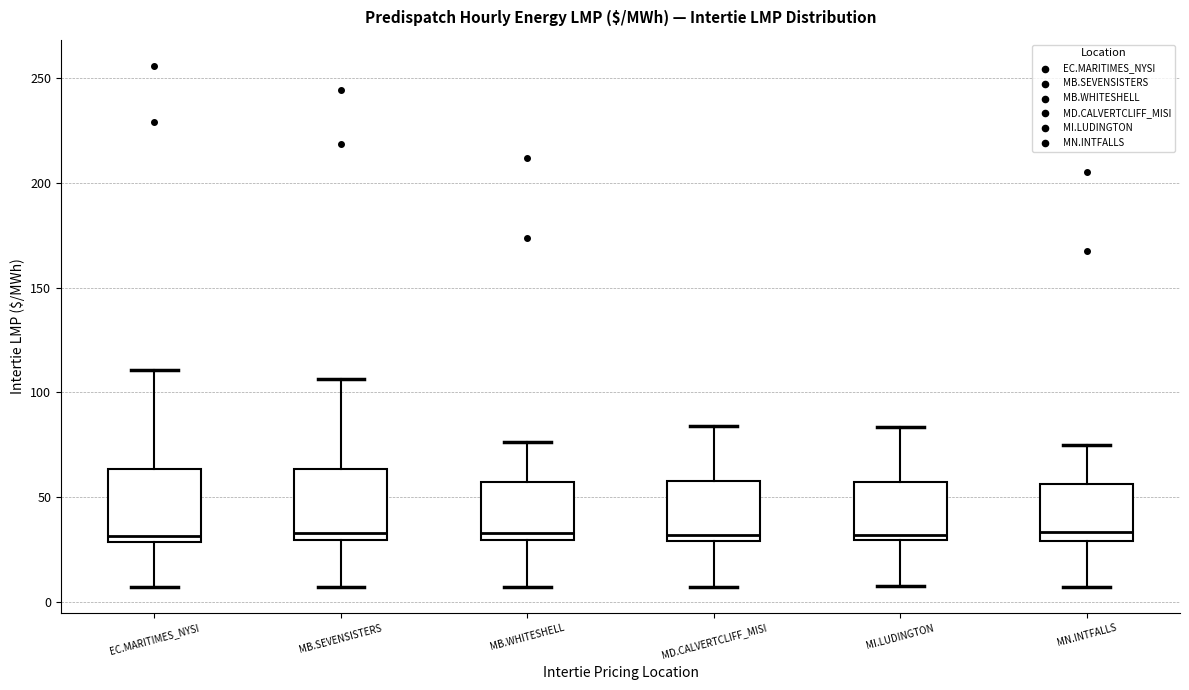

Reading left to right, transcribe this box plot: for each box, give where its median line is, the range the box spans, and where its two whiskers end, as read against the y-axis. The values are not printed on the chart, so give them approximately, as read against the axis.

EC.MARITIMES_NYSI: median 30 (just above the box's lower edge), box 30 to 65, whiskers 5 to 110
MB.SEVENSISTERS: median 35, box 30 to 65, whiskers 5 to 105
MB.WHITESHELL: median 35, box 30 to 55, whiskers 5 to 75
MD.CALVERTCLIFF_MISI: median 30 (just above the box's lower edge), box 30 to 60, whiskers 5 to 85
MI.LUDINGTON: median 30 (just above the box's lower edge), box 30 to 55, whiskers 5 to 85
MN.INTFALLS: median 35, box 30 to 55, whiskers 5 to 75